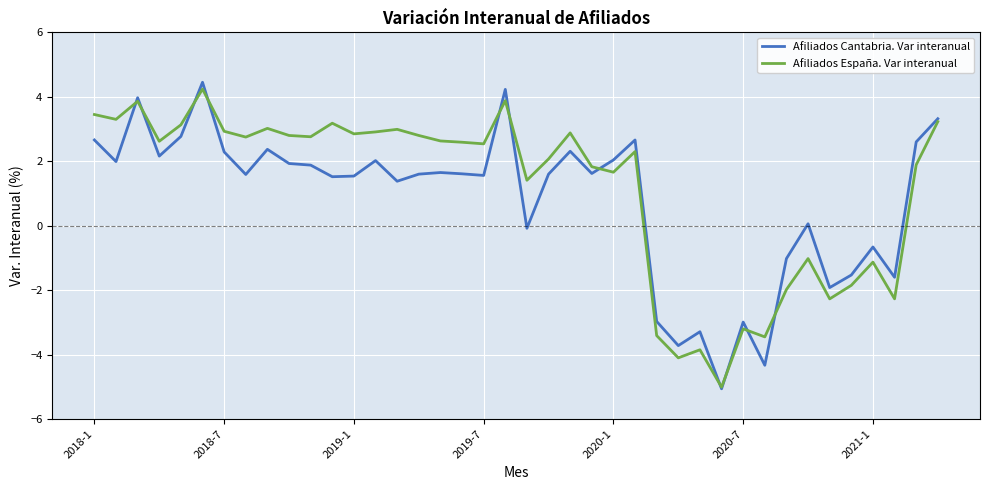

Which series has the widest spread of values?

Afiliados Cantabria. Var interanual